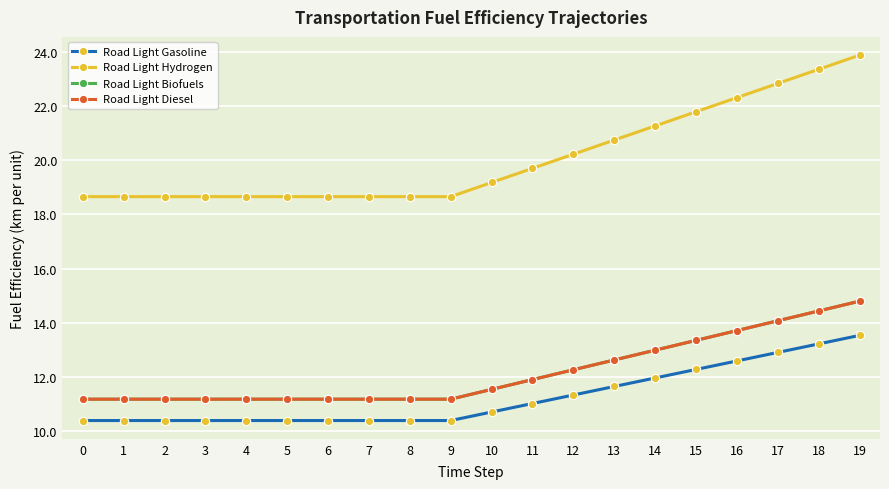

What is the sum of the Road Light Diesel values at 0 and 19?

26.0